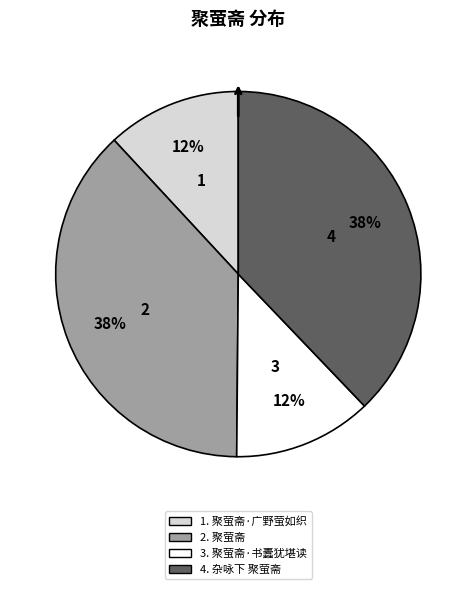

To the nearest percent, what is the difference between the largest and smallest slice percentages?

26%